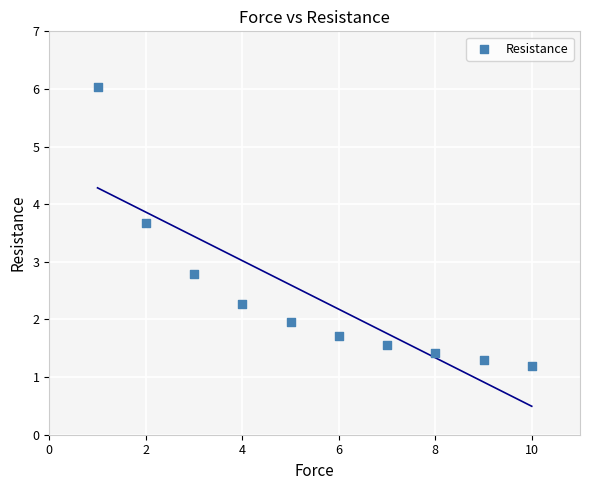

What is the range of Y values (max minus min)?

4.8